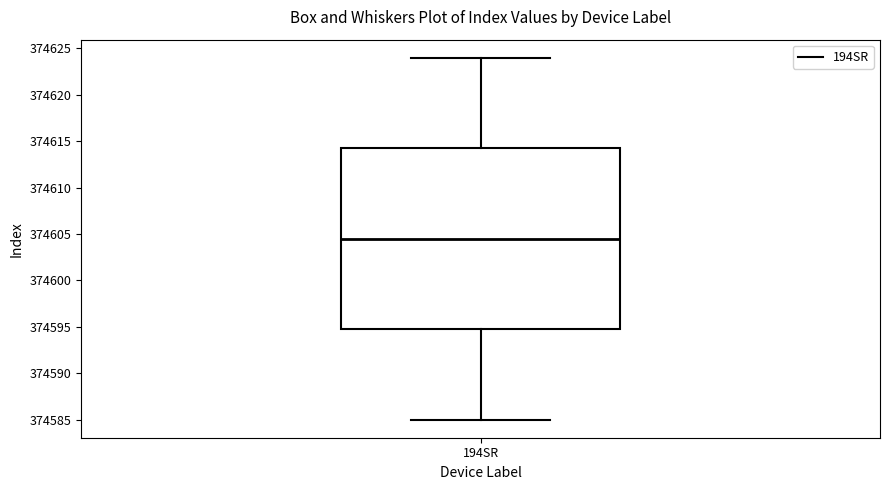

Read this box plot against the y-axis: the position of the median line, the range covered by the box, and the ends of both whiskers. The values are not printed on the chart, so give them approximately, as read against the axis.

median 374604.5, box 374595.0 to 374614.5, whiskers 374585.0 to 374624.0